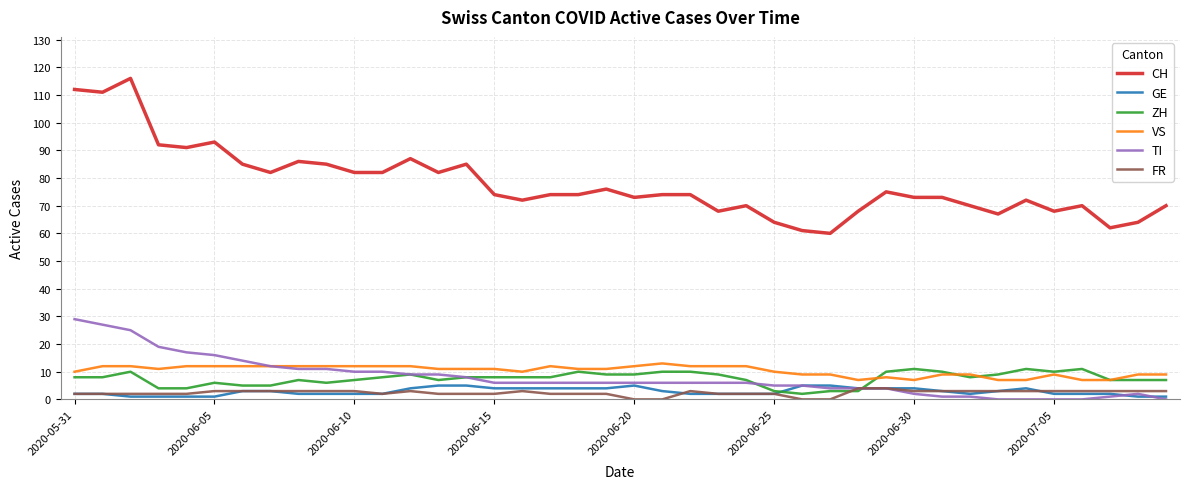

What is the highest value of the VS series?

13